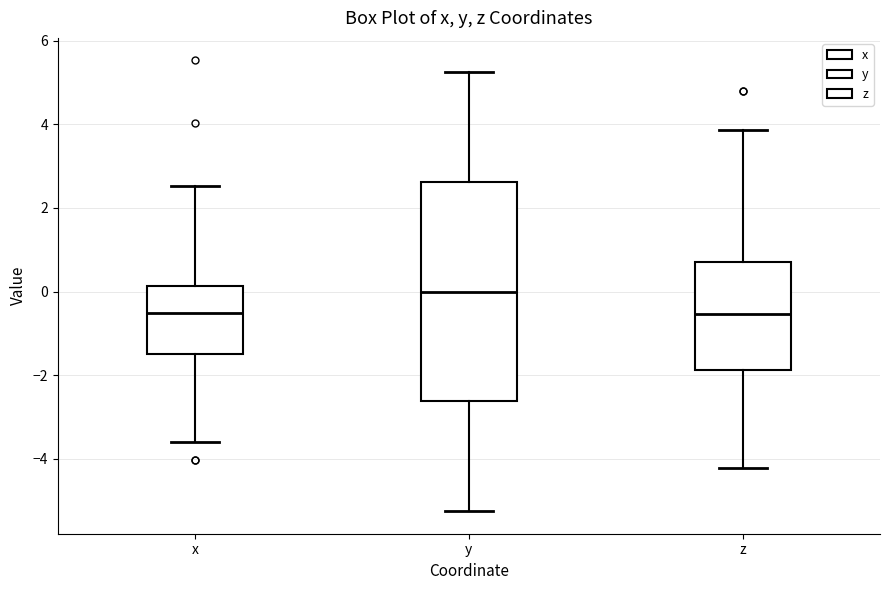

Reading left to right, transcribe this box plot: for each box, give where its median line is, the range the box spans, and where its two whiskers end, as read against the y-axis. The values are not printed on the chart, so give them approximately, as read against the axis.

x: median -0.6, box -1.4 to 0.2, whiskers -3.6 to 2.6
y: median 0.0, box -2.6 to 2.6, whiskers -5.2 to 5.2
z: median -0.6, box -1.8 to 0.8, whiskers -4.2 to 3.8